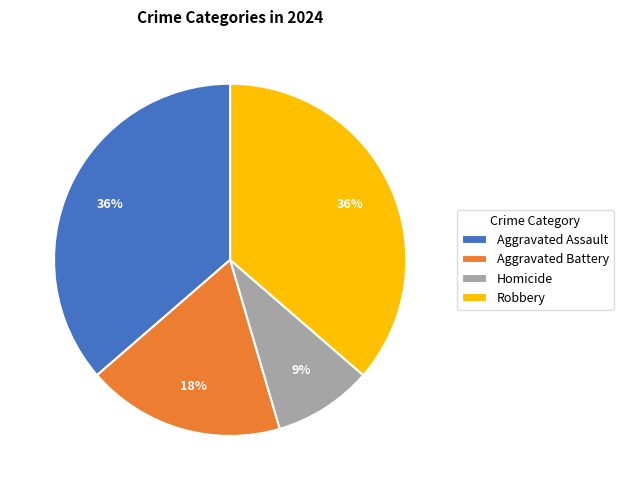

Is it true that Aggravated Assault is 36% of the pie?

True